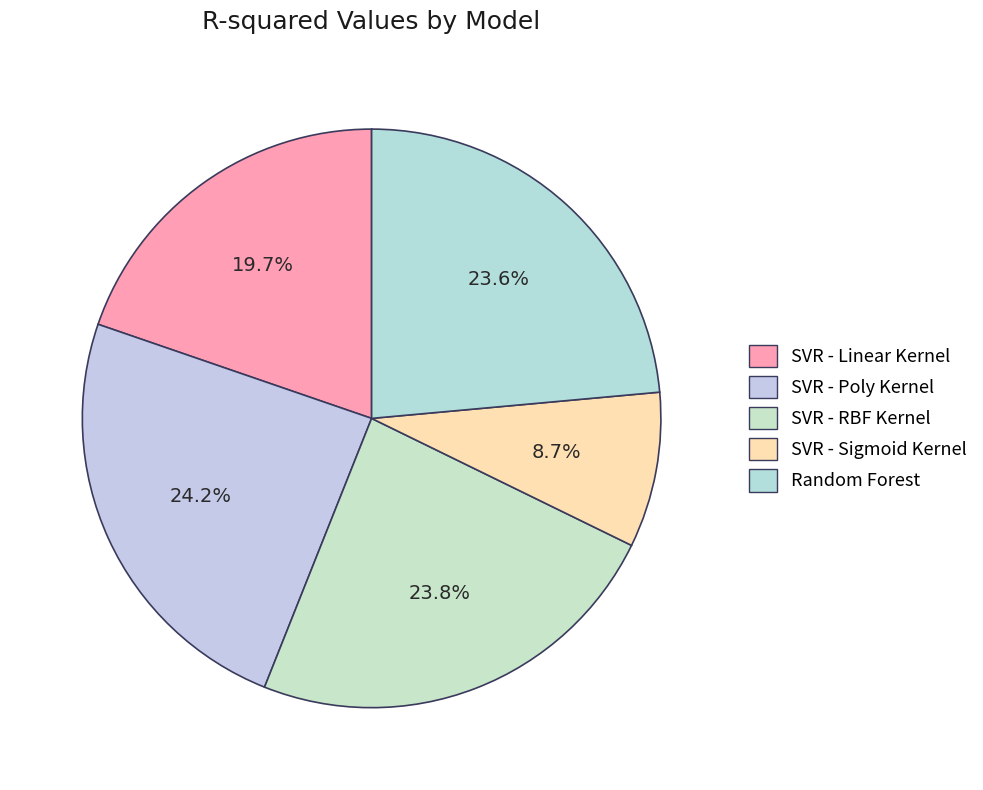

The SVR - Linear Kernel slice represents 34% of the pie. True or false?

False